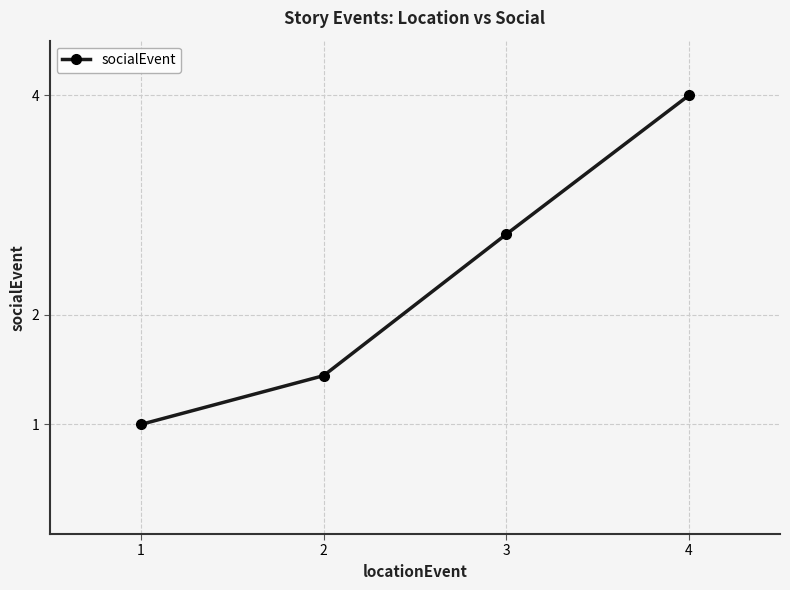

Count the number of categories in the chart.

4